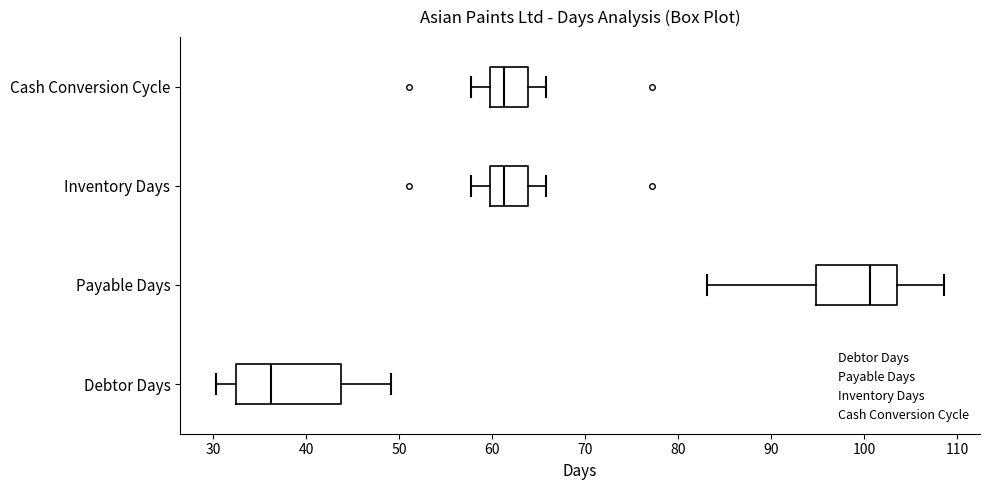

Where does the left whisker of the box for Inventory Days end on the x-axis? The values are not printed on the chart, so give them approximately, as read against the axis.

58